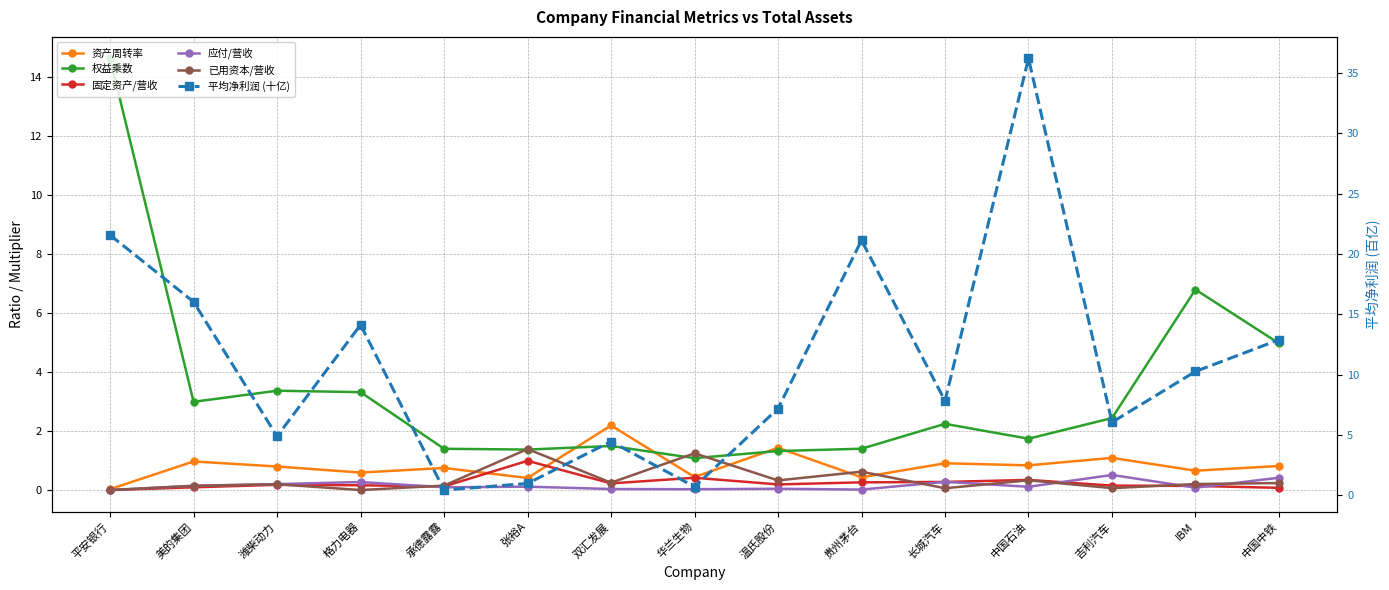

What is the difference between the 已用资本/营收 values at 中国中铁 and 华兰生物?

1.0